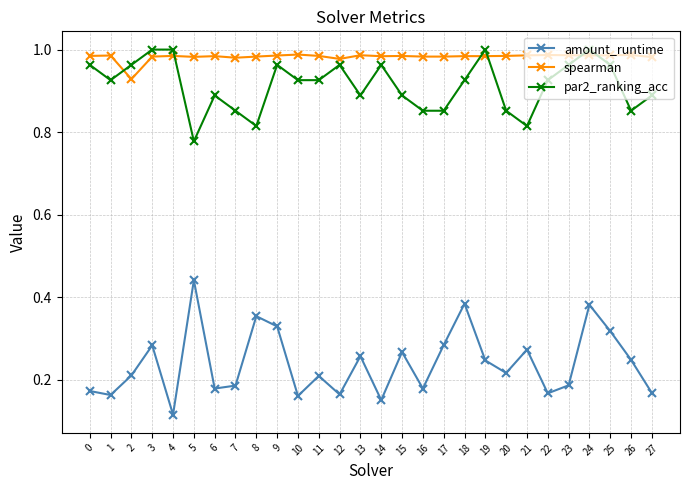

What is the sum of the par2_ranking_acc values at 4 and 15?

1.9